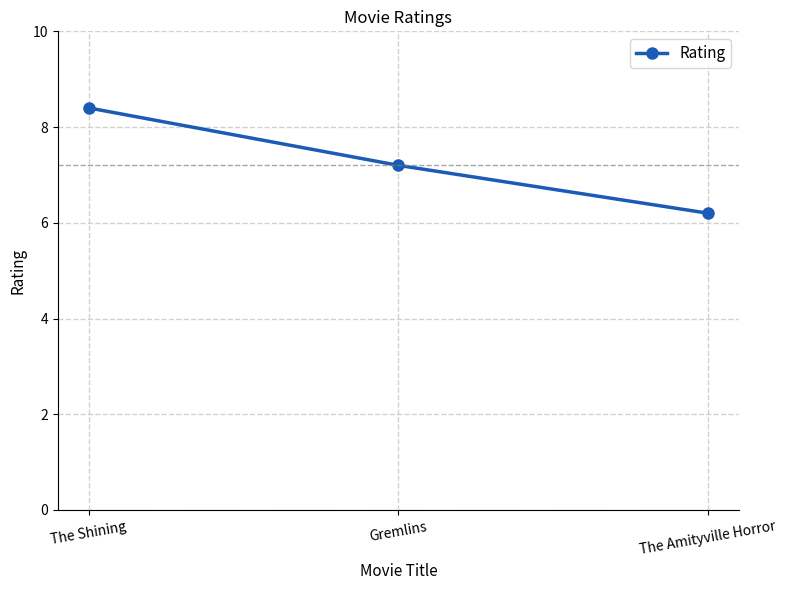

What is the difference between the values at Gremlins and The Amityville Horror?

1.0